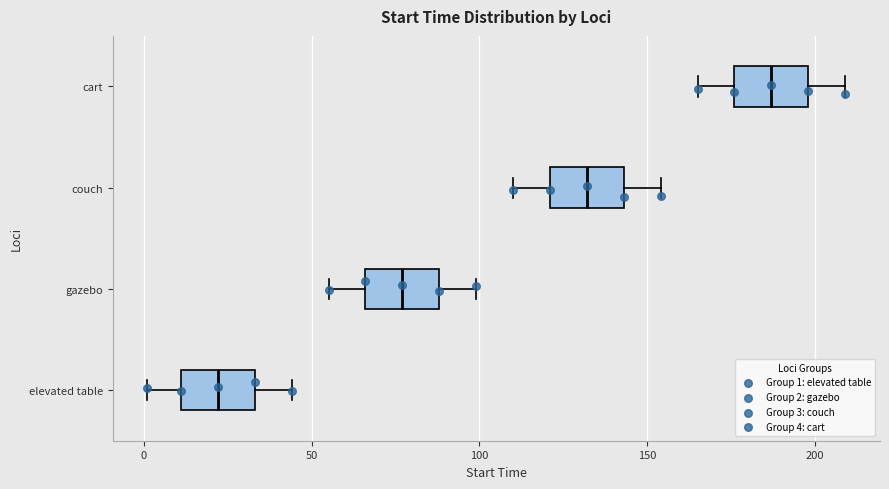

Which box has the furthest to the left median line?

elevated table